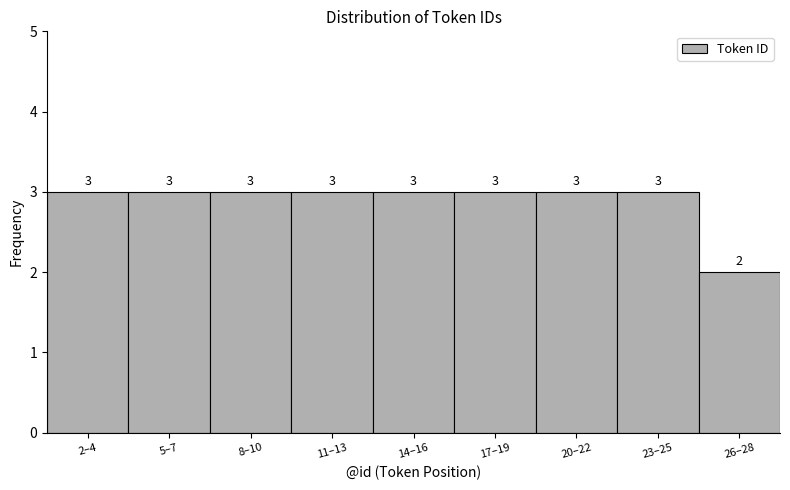

Reading left to right, list all the values displayed in this chart.

2–4=3	5–7=3	8–10=3	11–13=3	14–16=3	17–19=3	20–22=3	23–25=3	26–28=2